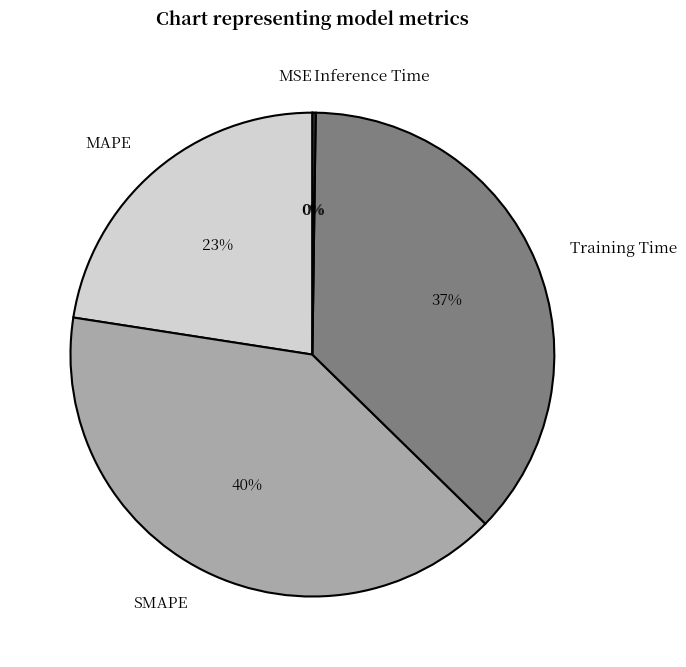

Does any single category account for the majority?

No